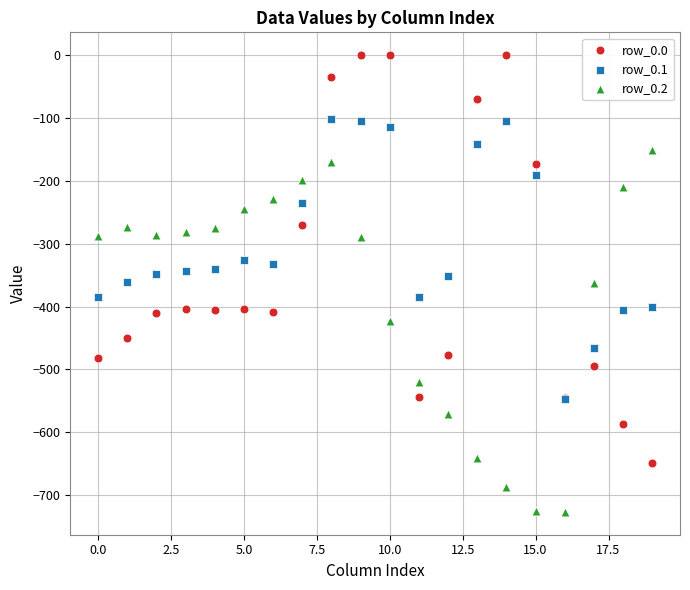

What are all the series names shown in the legend?

row_0.0, row_0.1, row_0.2